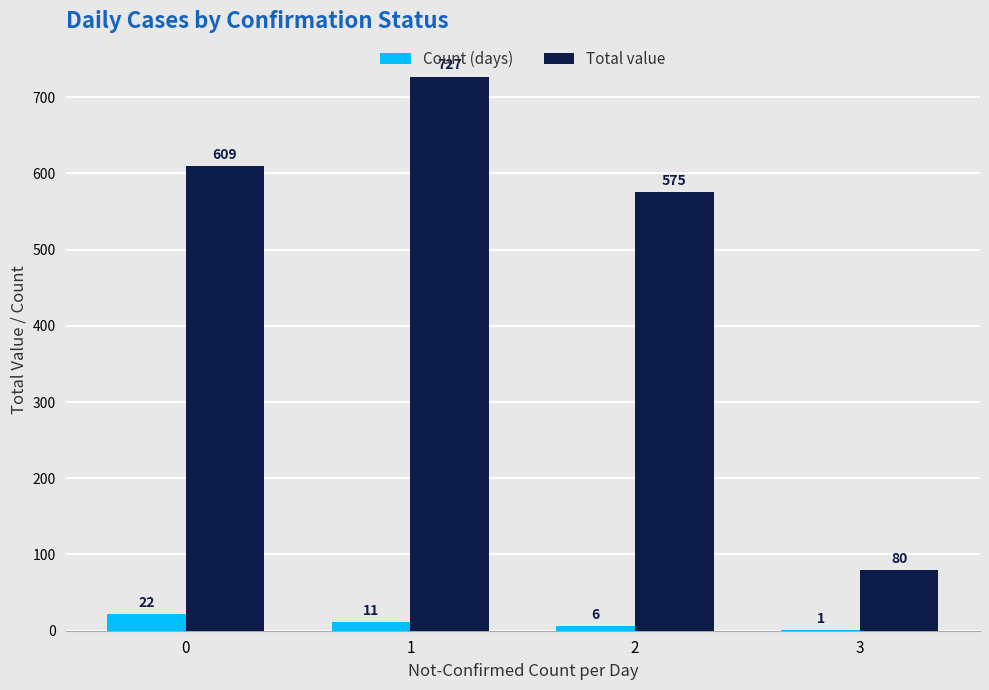

How many Count (days) values are between 6 and 22?

3